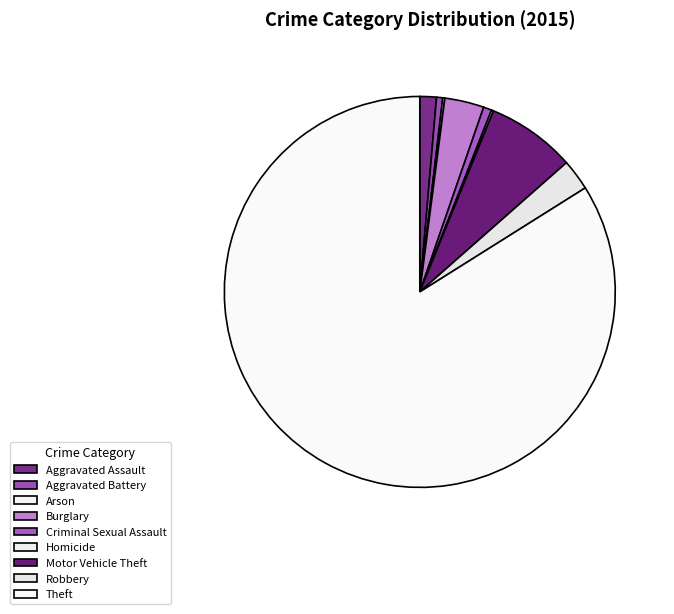

The Aggravated Battery slice represents 11% of the pie. True or false?

False